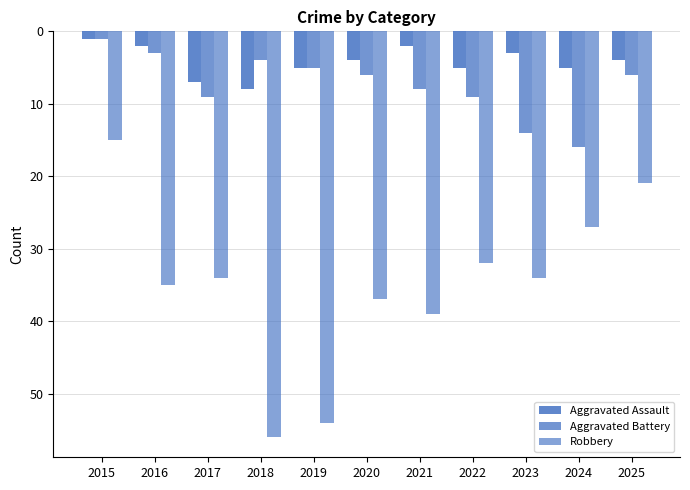

At how many categories does at least one series exceed 33?

7